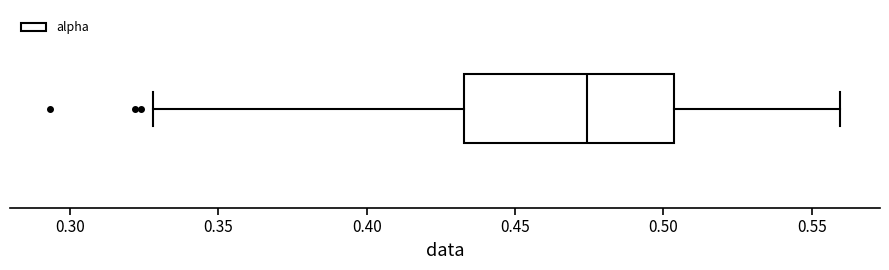

Where is the right edge of the box on the x-axis? The values are not printed on the chart, so give them approximately, as read against the axis.

0.505